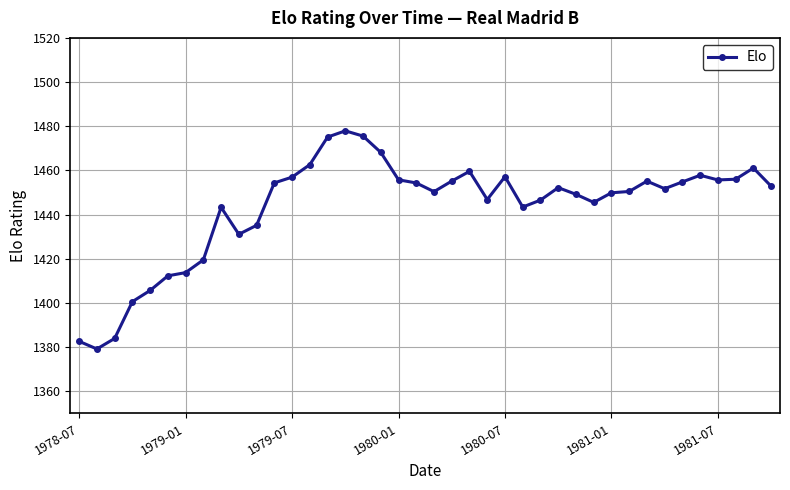

What is the value of the 11th point from the left?

1435.1